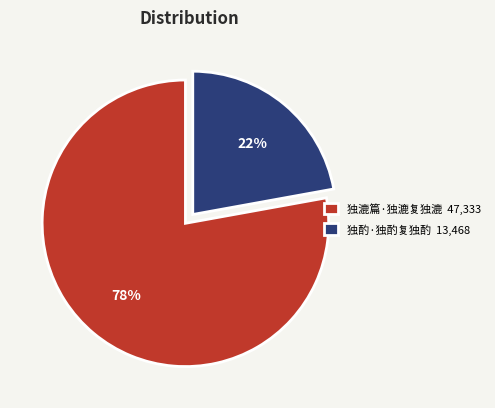

Is the sum of 独漉篇·独漉复独漉 47,333 and 独酌·独酌复独酌 13,468 greater than half?

Yes